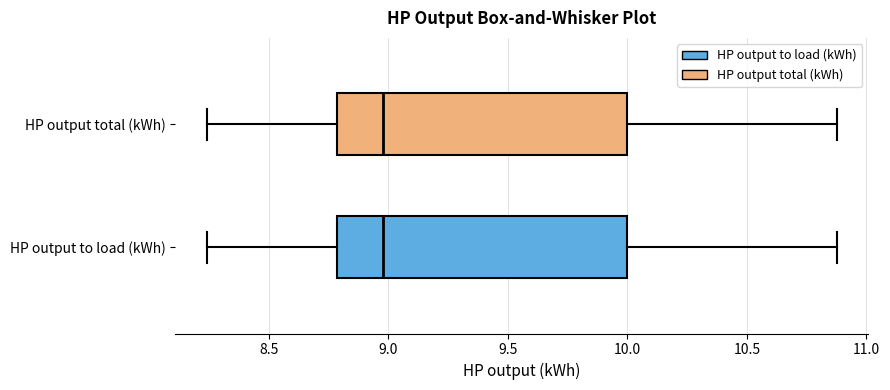

Reading bottom to top, transcribe this box plot: for each box, give where its median line is, the range the box spans, and where its two whiskers end, as read against the x-axis. The values are not printed on the chart, so give them approximately, as read against the axis.

HP output to load (kWh): median 9.00, box 8.80 to 10.00, whiskers 8.25 to 10.90
HP output total (kWh): median 9.00, box 8.80 to 10.00, whiskers 8.25 to 10.90